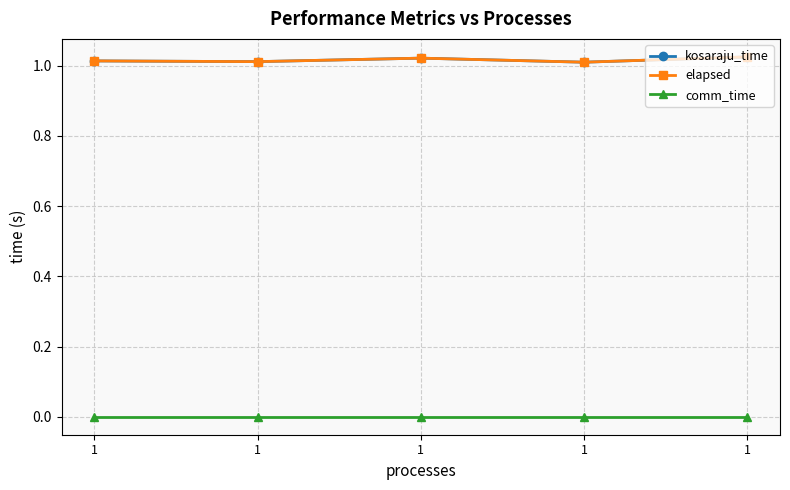

Does the chart have visible grid lines?

Yes